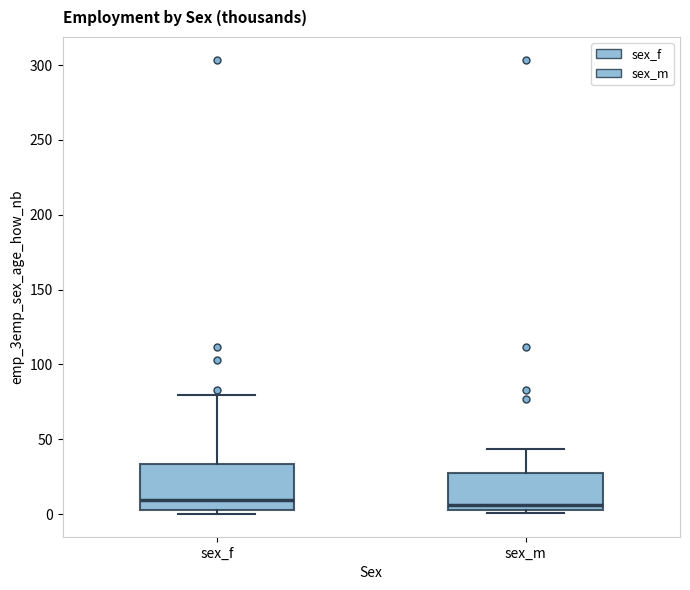

Reading left to right, transcribe this box plot: for each box, give where its median line is, the range the box spans, and where its two whiskers end, as read against the y-axis. The values are not printed on the chart, so give them approximately, as read against the axis.

sex_f: median 10, box 5 to 35, whiskers 0 to 80
sex_m: median 5 (just above the box's lower edge), box 5 to 30, whiskers 0 to 45